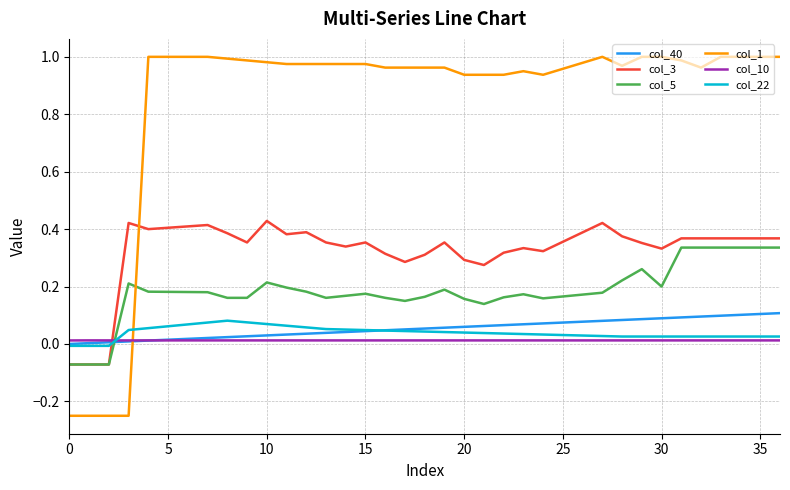

Which series has the largest total across all categories?

col_1